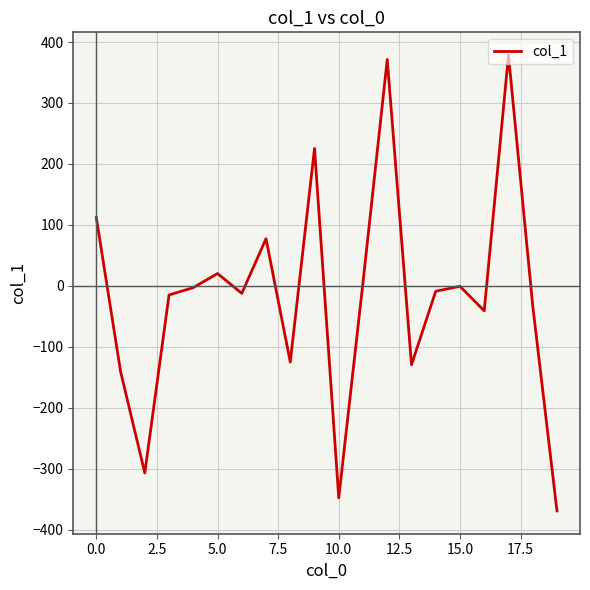

What is the difference between the maximum and minimum values?

747.6